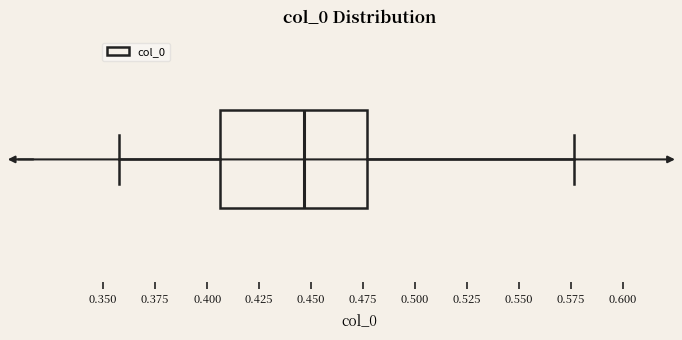

Read this box plot against the x-axis: the position of the median line, the range covered by the box, and the ends of both whiskers. The values are not printed on the chart, so give them approximately, as read against the axis.

median 0.445, box 0.405 to 0.475, whiskers 0.360 to 0.575